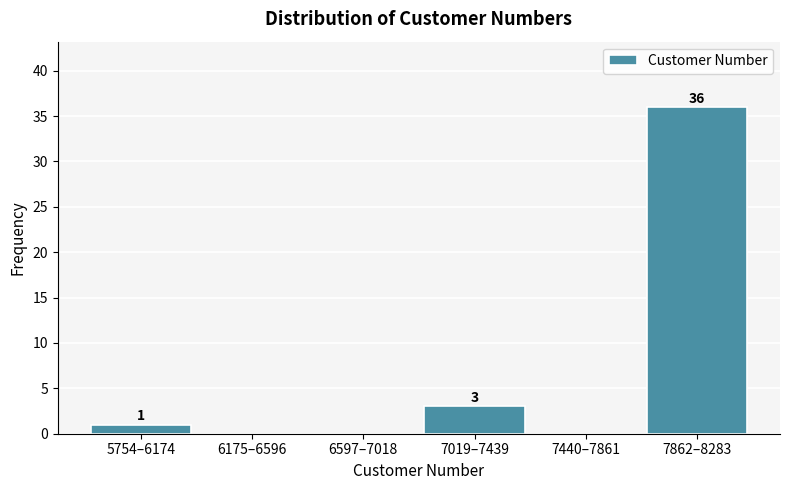

Reading left to right, what are all the values shown in this chart?

5754–6174=1	6175–6596=0	6597–7018=0	7019–7439=3	7440–7861=0	7862–8283=36